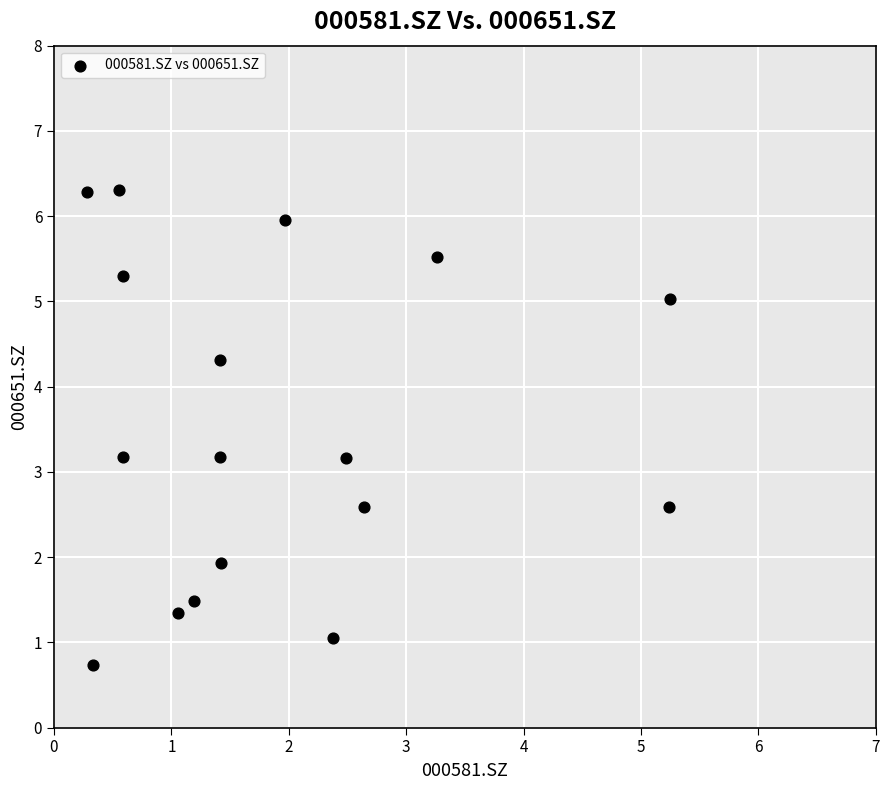

What is the range of X values (max minus min)?

5.0